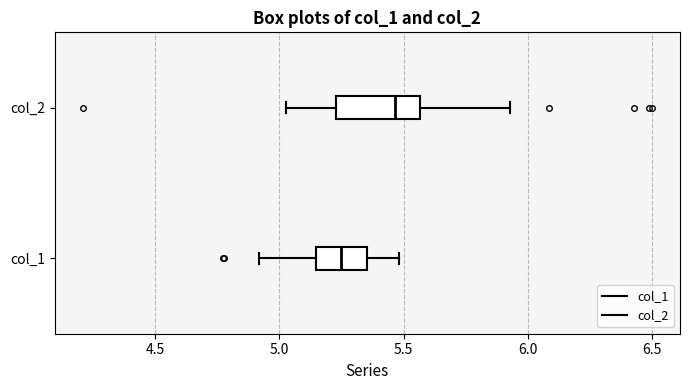

Which box is the widest, from its left edge to its right edge?

col_2